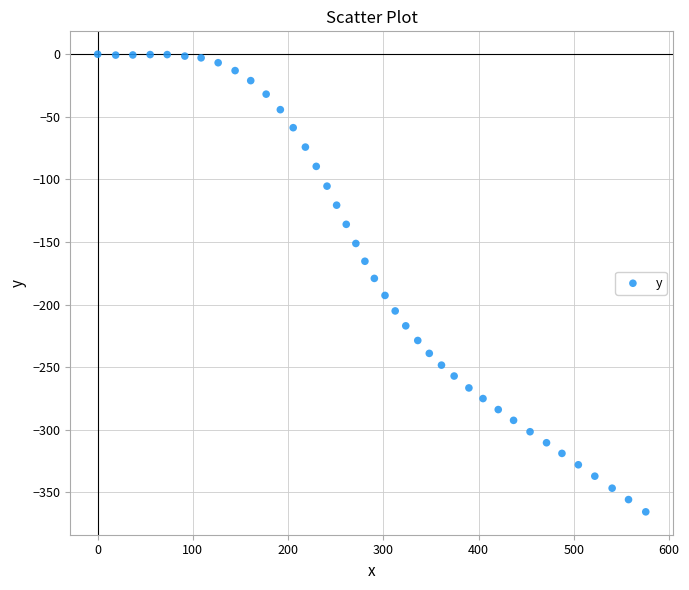

What is the range of Y values (max minus min)?

365.6